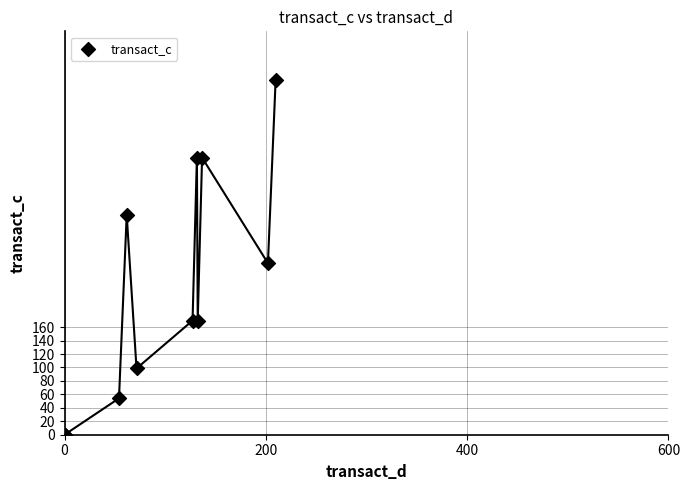

What Y value in the scatter plot is closest to 263?

255.1